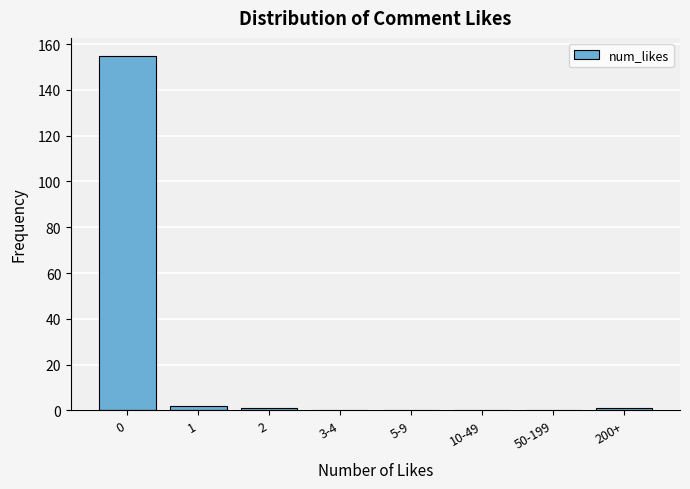

Reading left to right, extract all data points from this chart.

0=155	1=2	2=1	3-4=0	5-9=0	10-49=0	50-199=0	200+=1